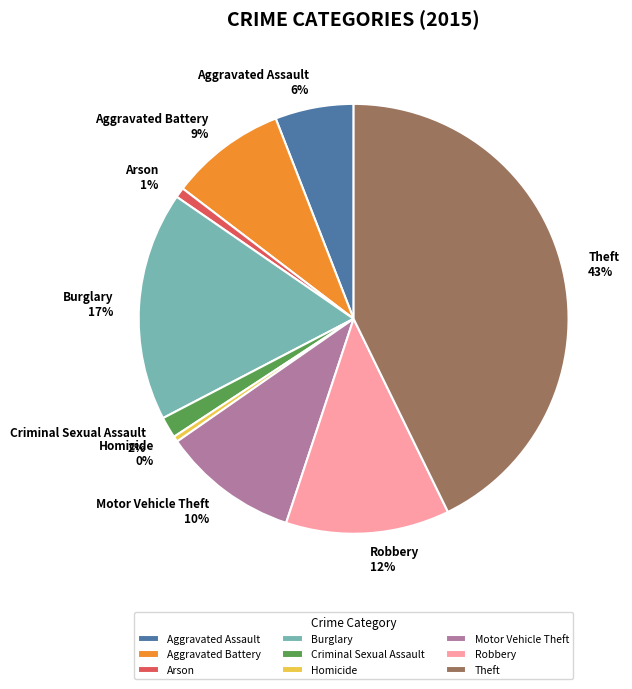

Count the number of slices in the pie.

9